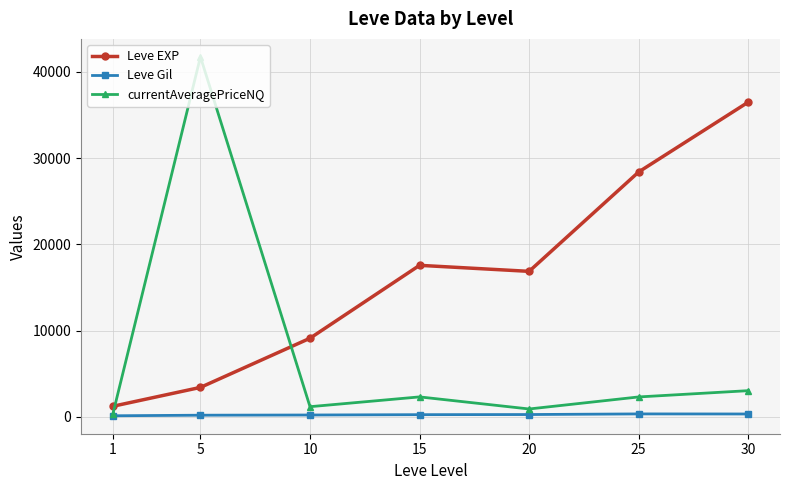

Is the value of currentAveragePriceNQ at 1 greater than the value of Leve EXP at 10?

No